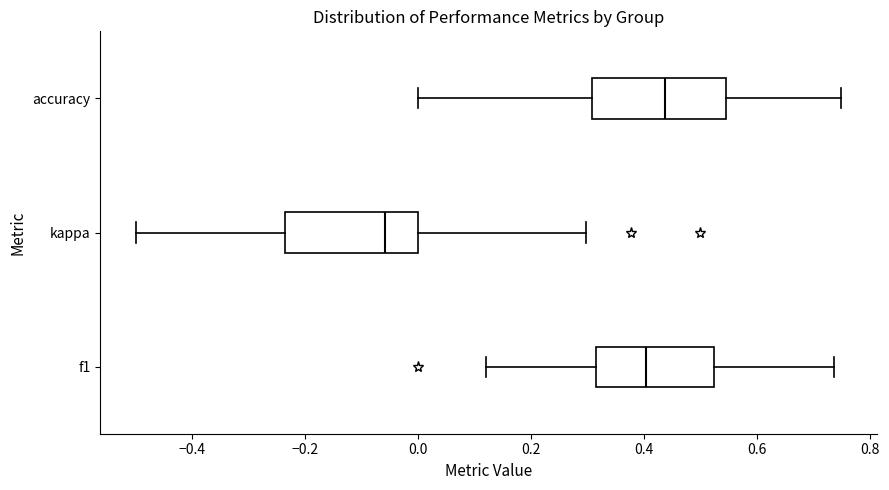

Reading bottom to top, transcribe this box plot: for each box, give where its median line is, the range the box spans, and where its two whiskers end, as read against the x-axis. The values are not printed on the chart, so give them approximately, as read against the axis.

f1: median 0.40, box 0.32 to 0.52, whiskers 0.12 to 0.74
kappa: median -0.06, box -0.24 to 0.00, whiskers -0.50 to 0.30
accuracy: median 0.44, box 0.30 to 0.54, whiskers 0.00 to 0.76